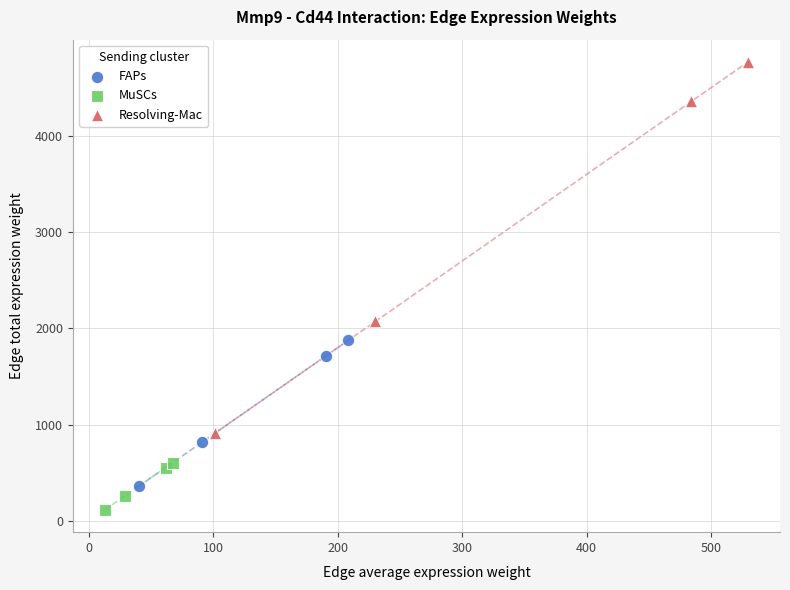

Which series contains the highest Y value?

Resolving-Mac